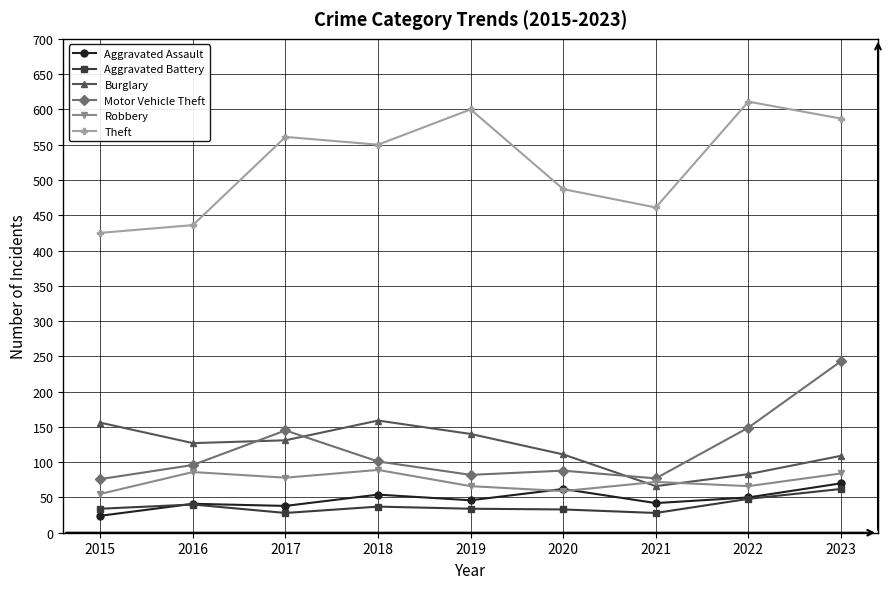

The value of Aggravated Assault at 2016 is 41. True or false?

True